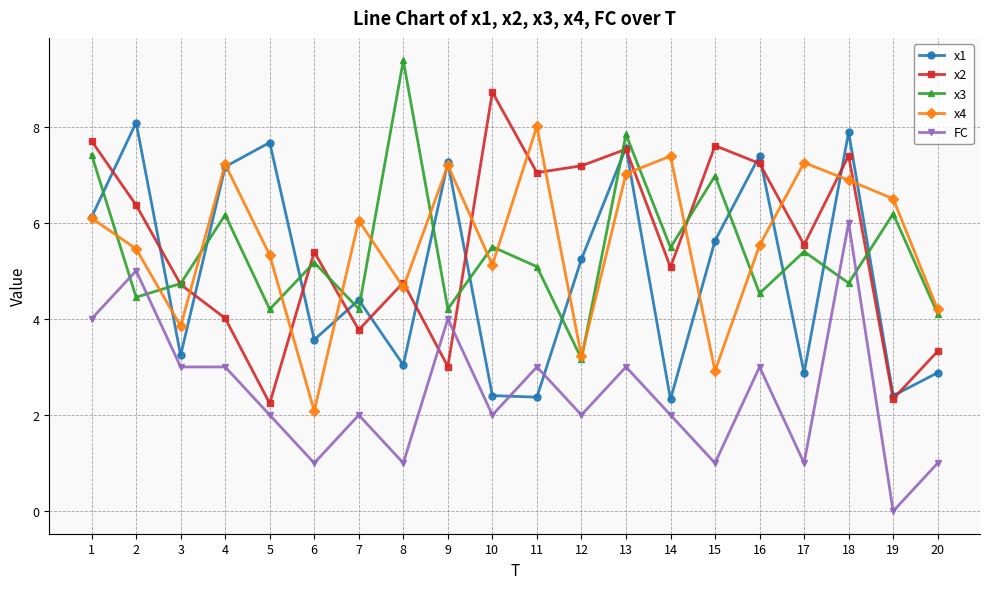

The value of x1 at 20 is 2.9. True or false?

True